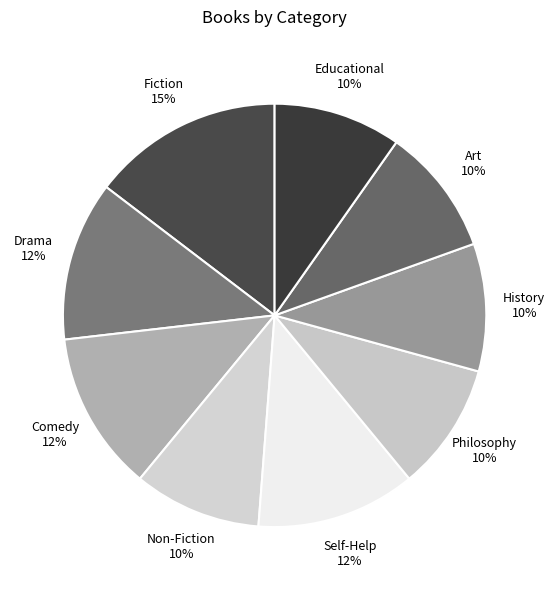

Approximately how many times larger is the value at Drama compared to Self-Help?

1.0